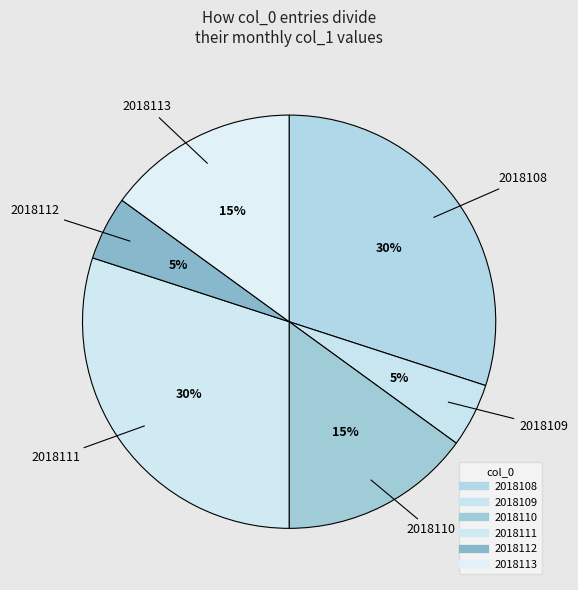

What is the change in value from 2018110 to 2018112?

-2